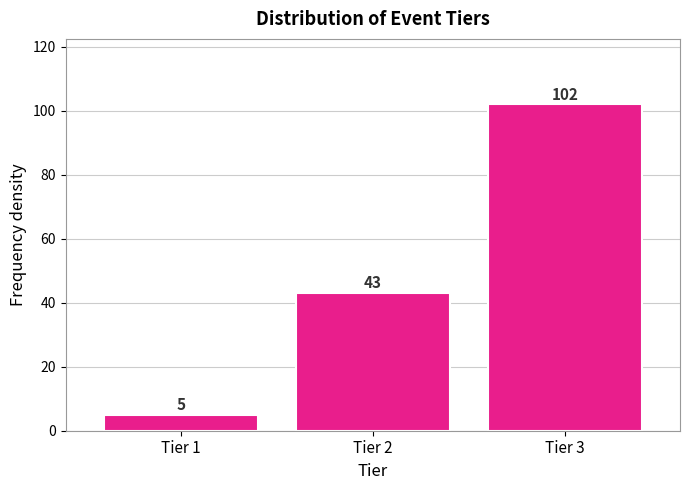

Reading right to left, extract all data points from this chart.

102	43	5